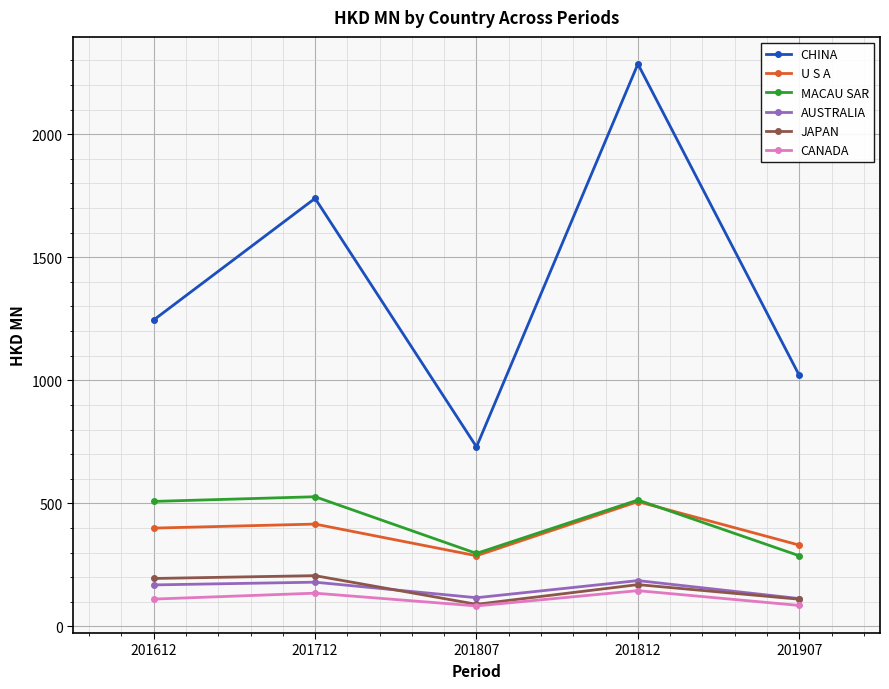

True or false: U S A and JAPAN intersect in this chart.

False